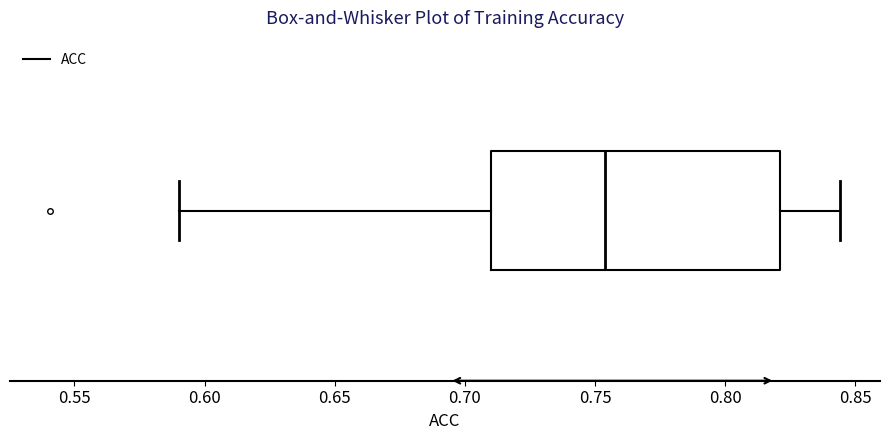

Where does the left whisker of the box end on the x-axis? The values are not printed on the chart, so give them approximately, as read against the axis.

0.590